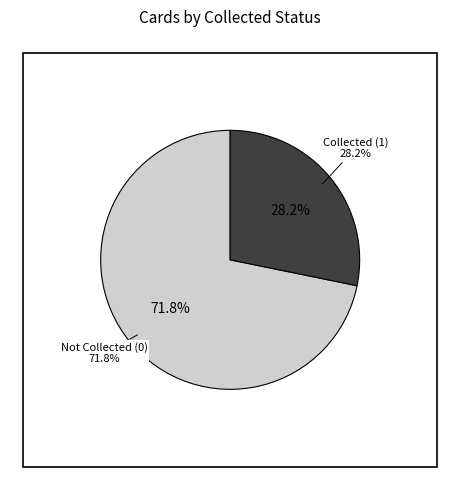

How many slices are in this pie chart?

2